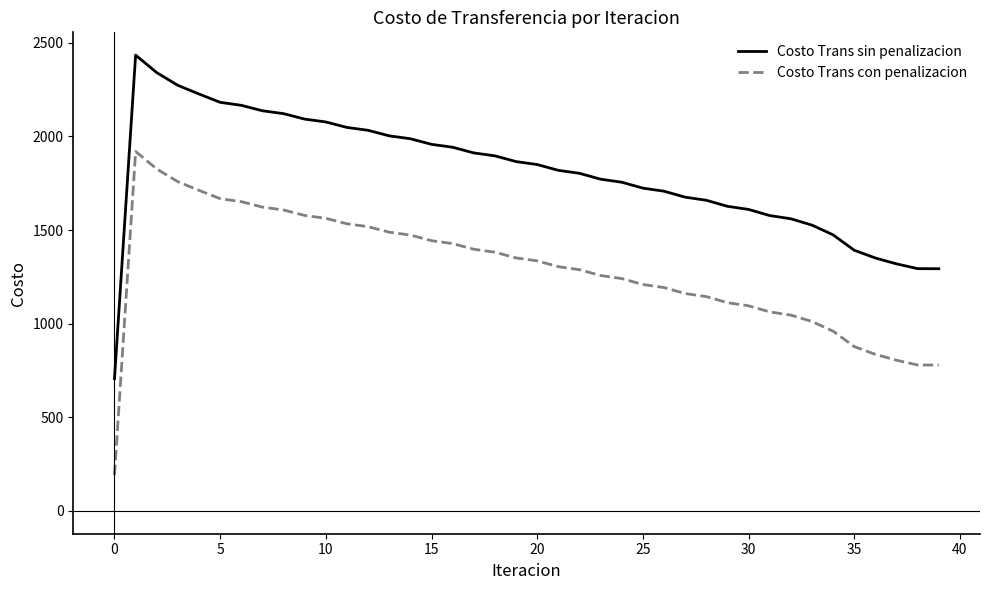

True or false: Costo Trans con penalizacion and Costo Trans sin penalizacion cross at least once.

False